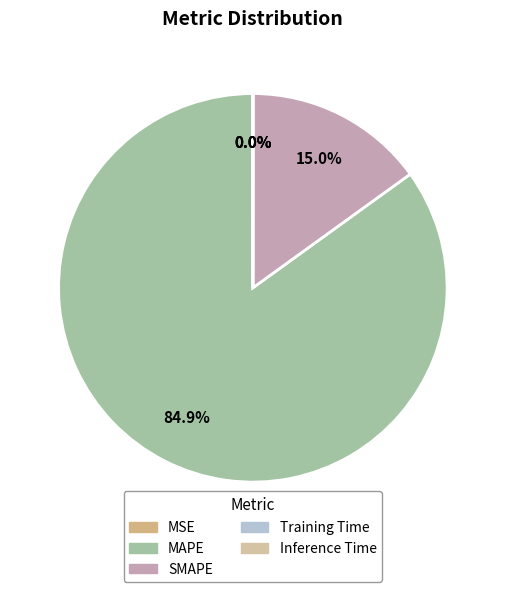

Is there any slice that represents more than half of the pie?

Yes